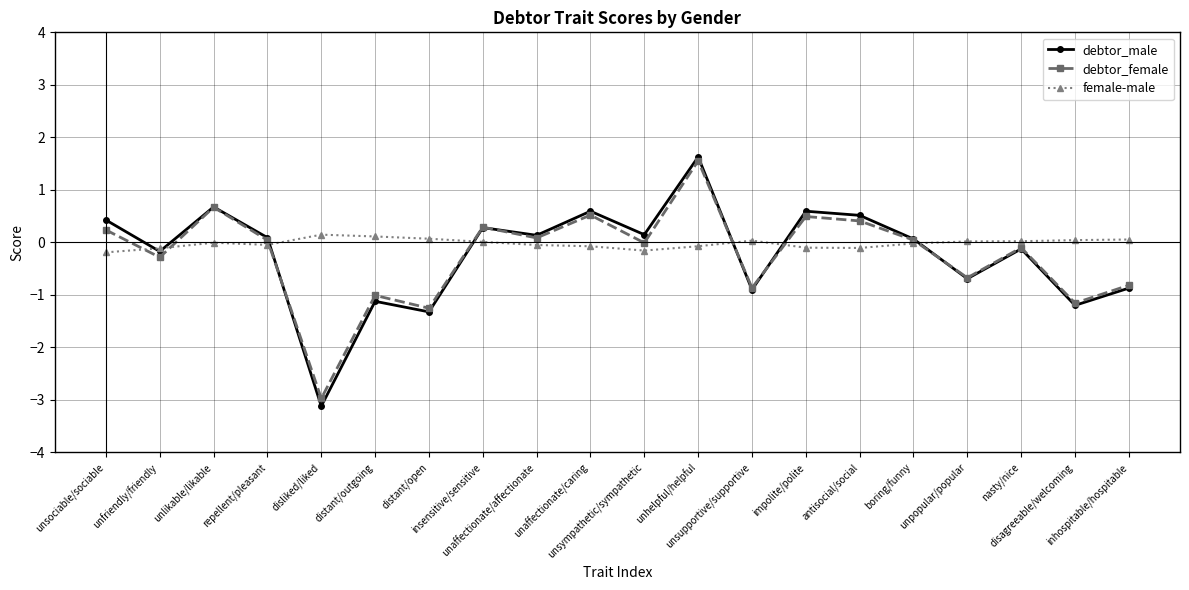

How many distinct data groups are displayed?

3